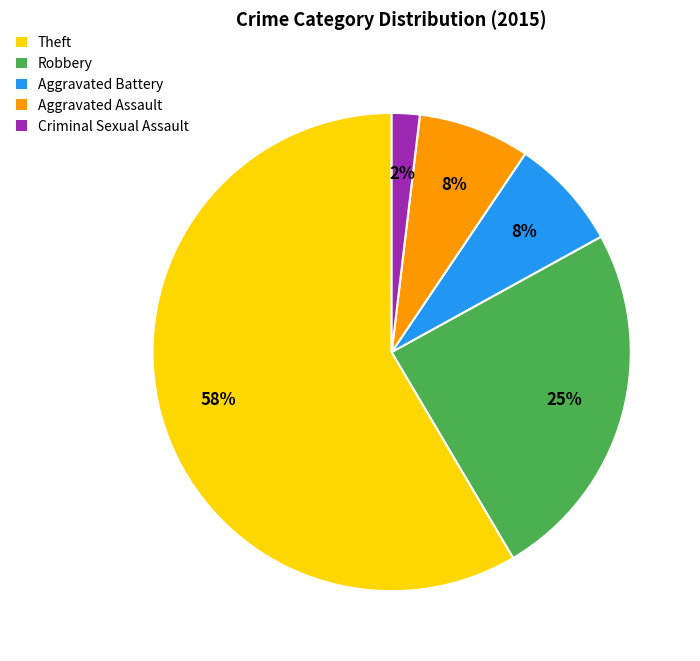

Which has a higher value, Criminal Sexual Assault or Aggravated Assault?

Aggravated Assault